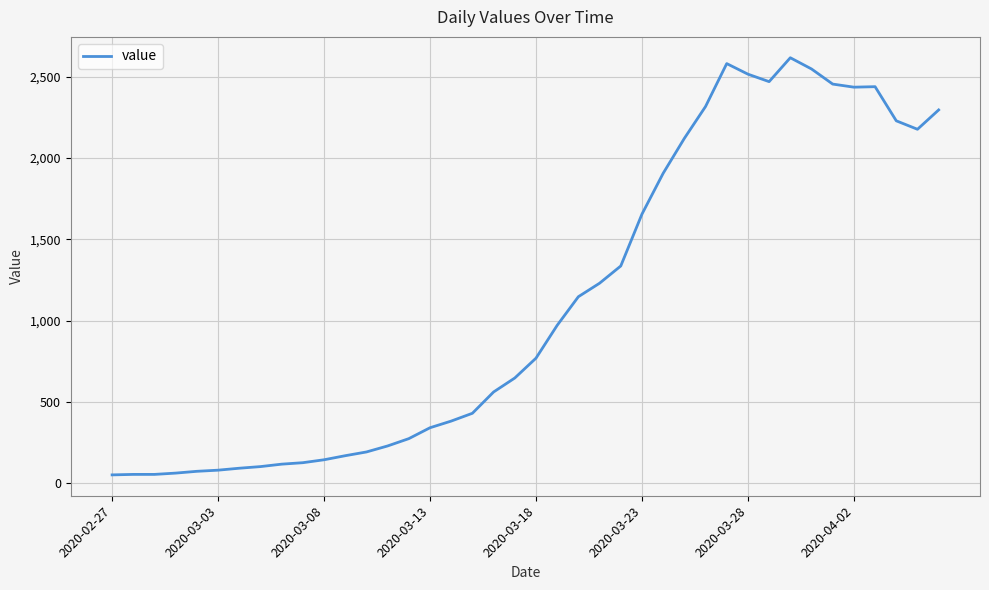

What is the difference between the maximum and minimum values?

2566